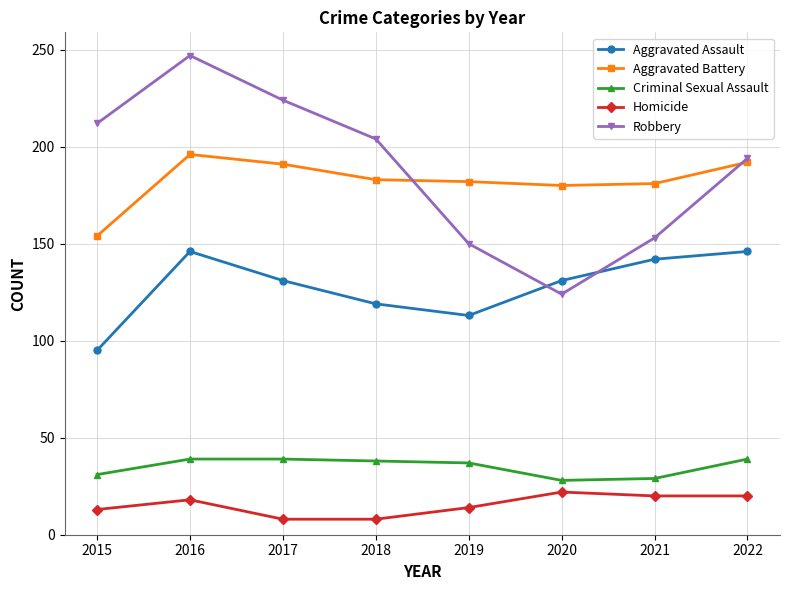

Which series has the largest total across all categories?

Robbery